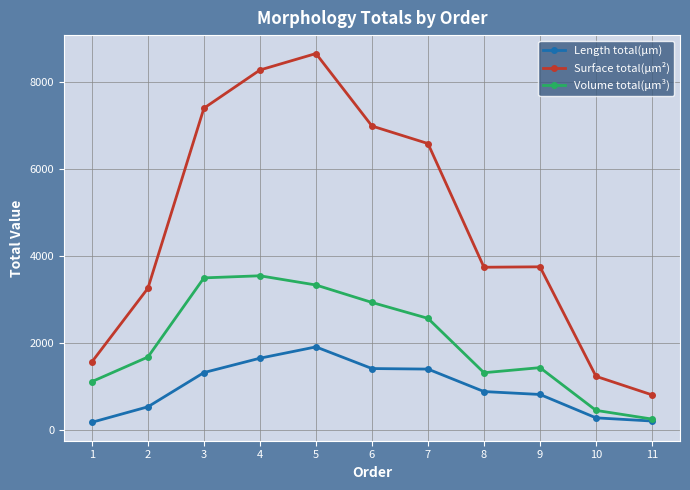

What is the spread (max minus min) of values at 1?

1389.3